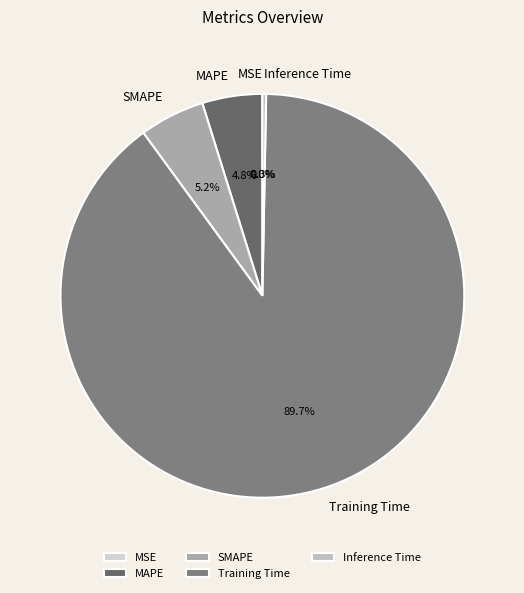

To the nearest percent, what is the average slice percentage?

20%